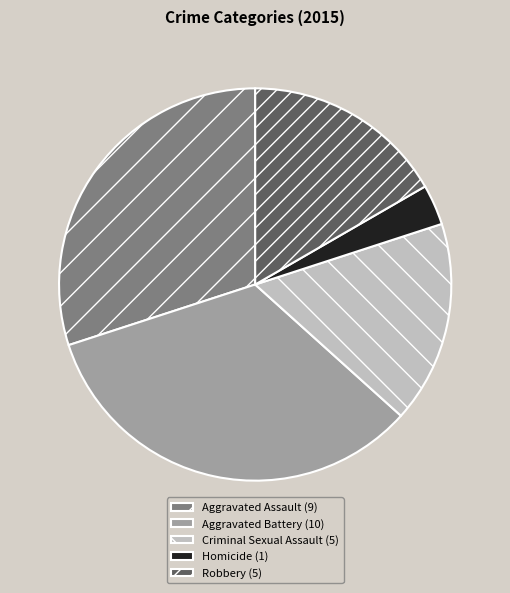

Count the number of slices in the pie.

5